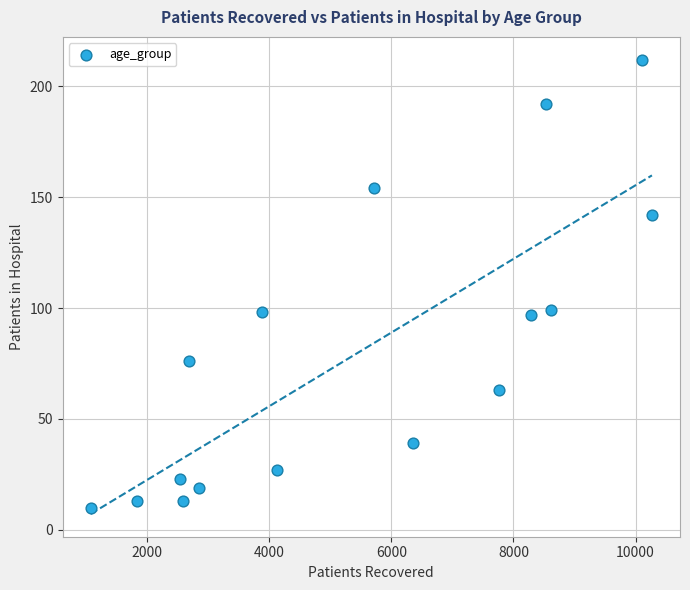

What is the range of X values (max minus min)?

9194